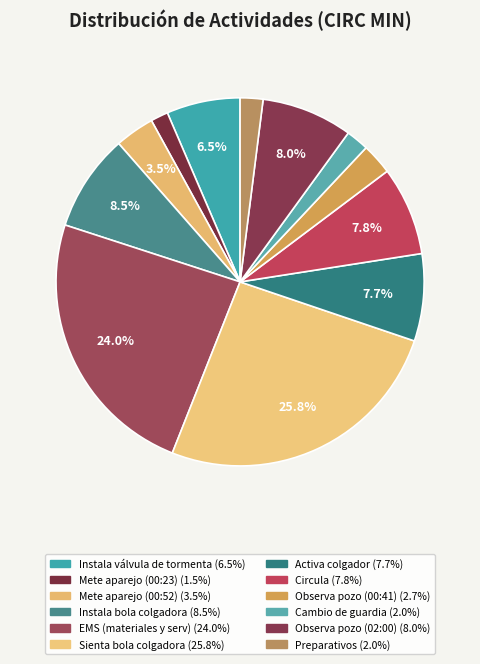

How many segments does this pie chart have?

12